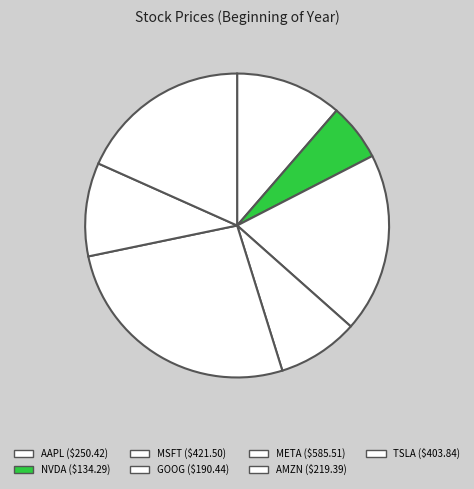

What percentage is the AMZN slice, to the nearest percent?

10%